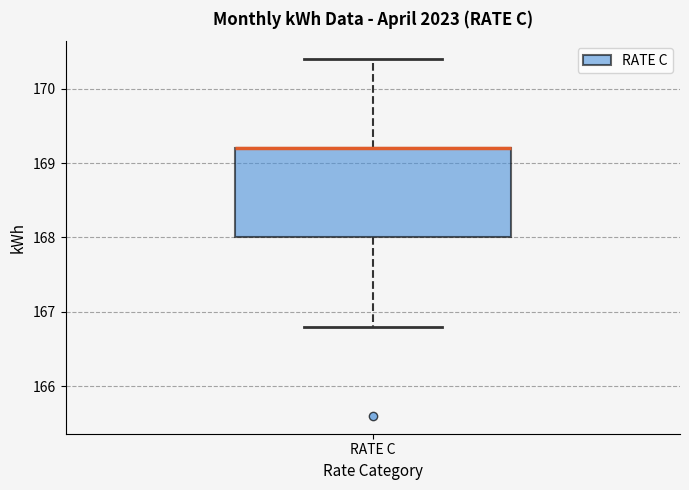

Read this box plot against the y-axis: the position of the median line, the range covered by the box, and the ends of both whiskers. The values are not printed on the chart, so give them approximately, as read against the axis.

median 169.2 (drawn on the box's upper edge), box 168.0 to 169.2, whiskers 166.8 to 170.4